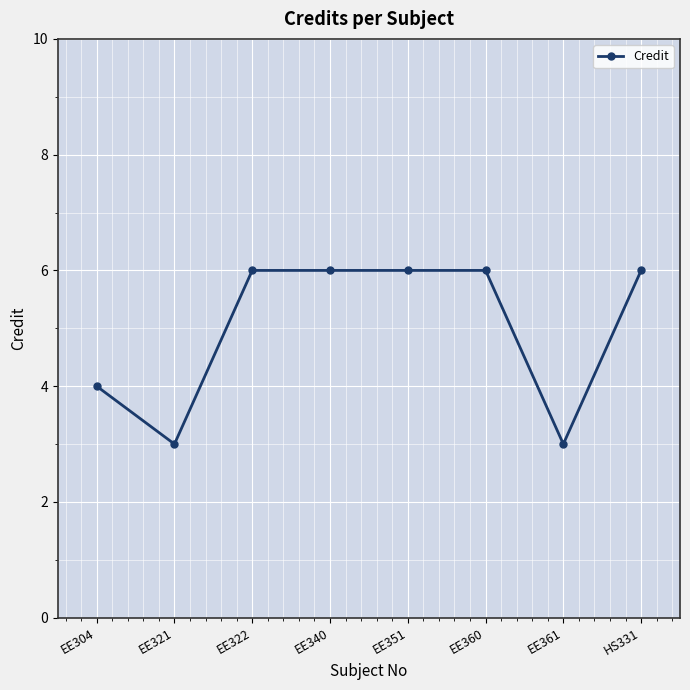

How many data points are less than 6?

3